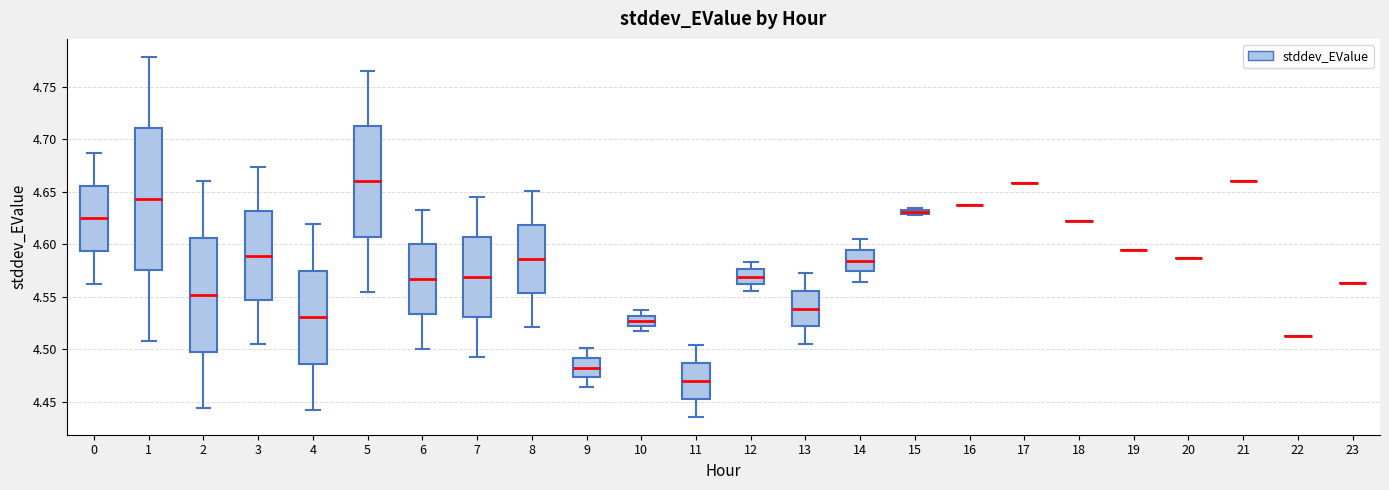

Comparing the boxes themselves (not the whiskers), which one is the tallest?

1